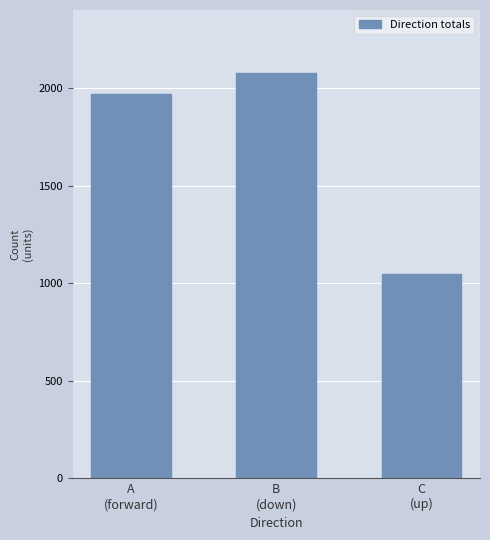

How many bars are there in total?

3